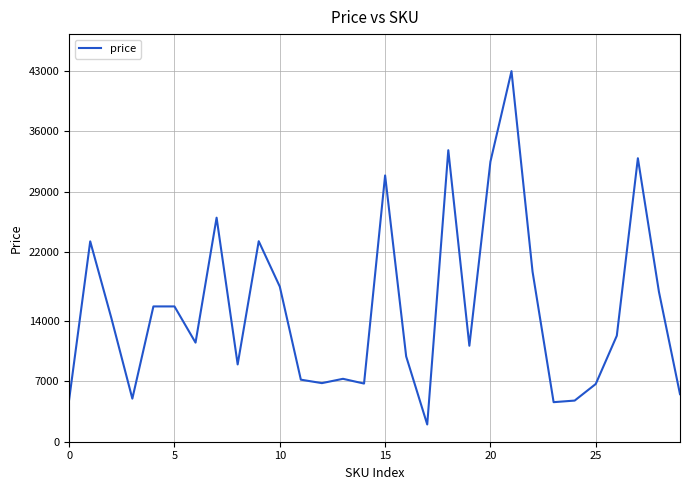

What is the greatest value displayed?

43000